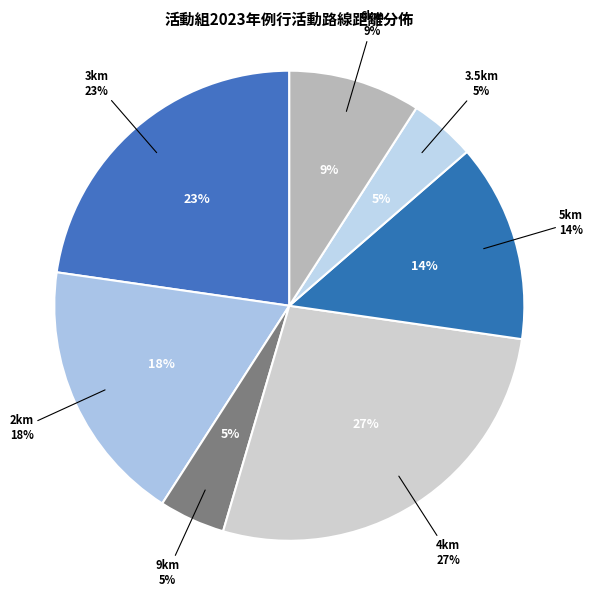

Does 5km represent more than half of the total?

No